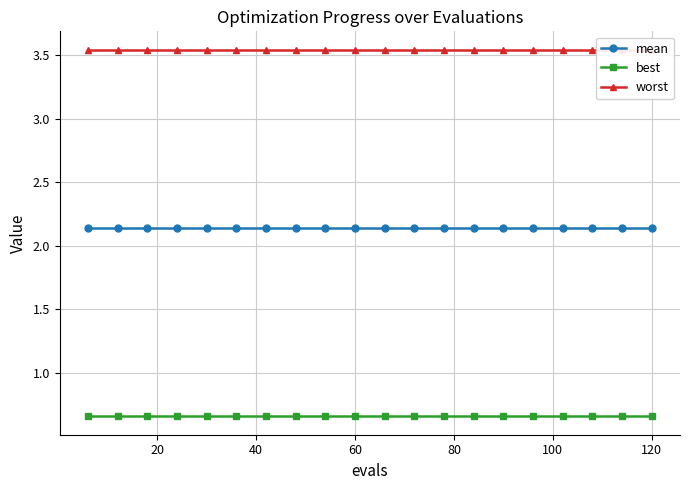

Which series has the widest spread of values?

mean